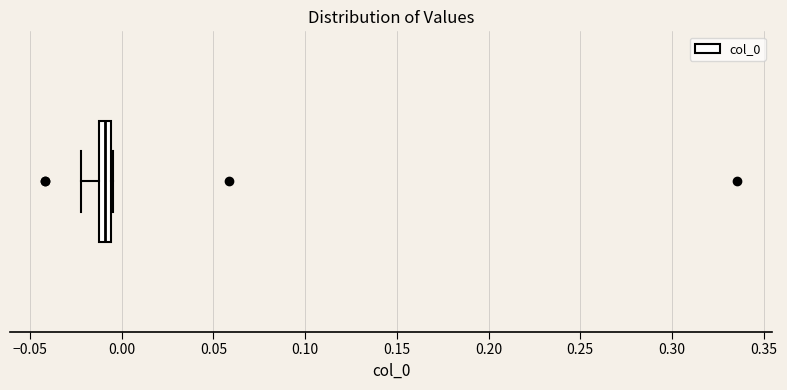

Where does the median line of the box sit on the x-axis? The values are not printed on the chart, so give them approximately, as read against the axis.

-0.010